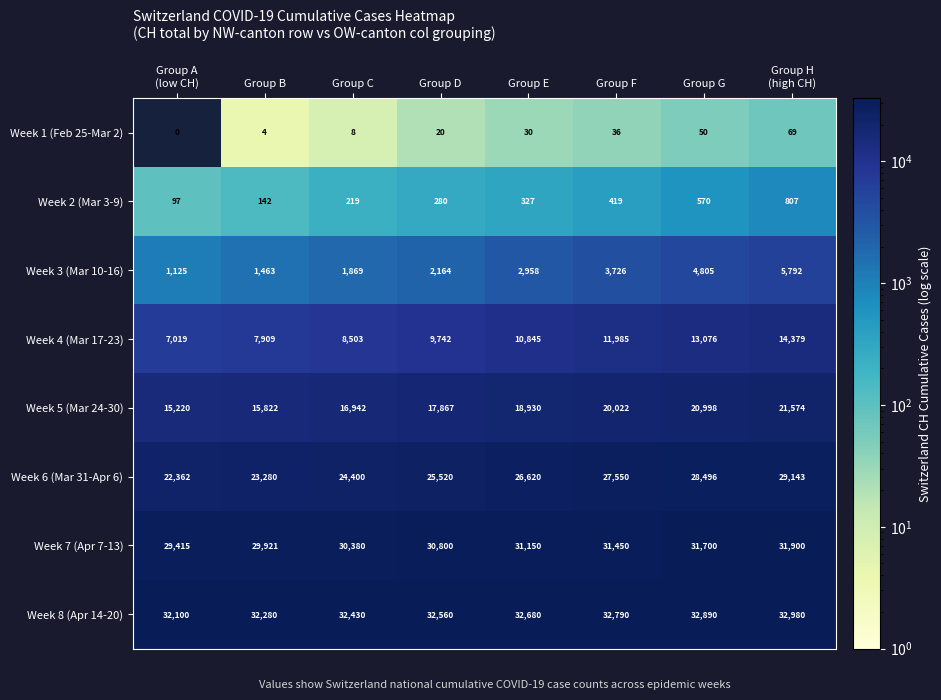

What is the difference between the maximum and second lowest values in the Week 5 (Mar 24-30) series?

5752